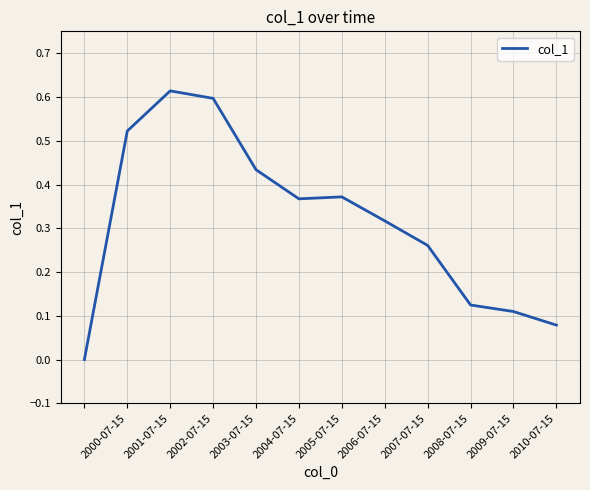

Does the chart display data point markers on the line(s)?

No